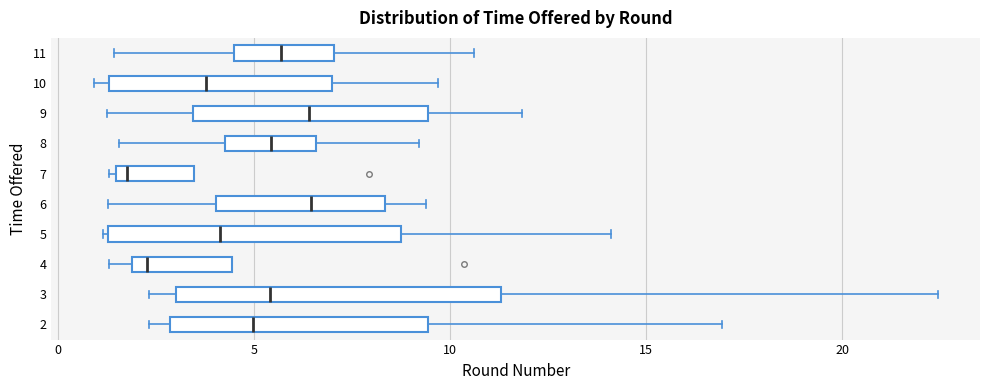

Which box's median line is the furthest to the left?

7